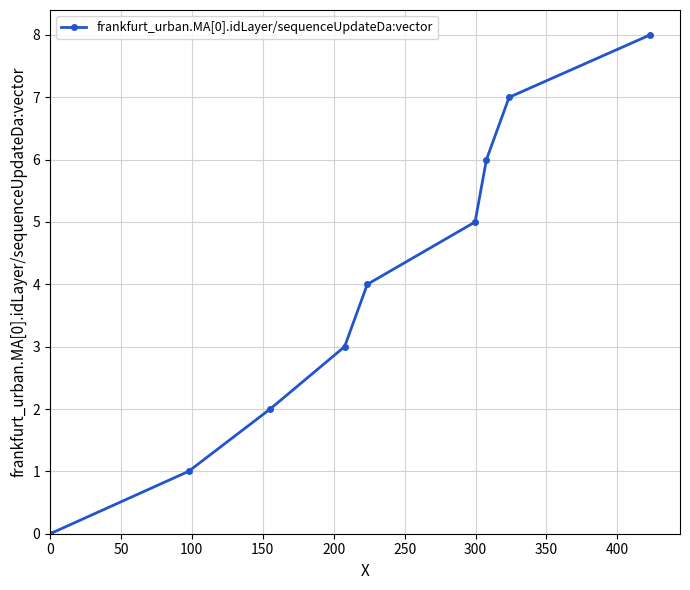

True or false: there are more than 1 points higher than both neighbors.

False